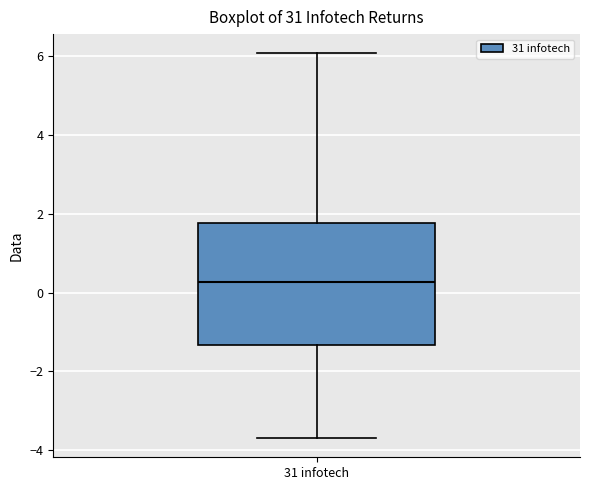

Read this box plot against the y-axis: the position of the median line, the range covered by the box, and the ends of both whiskers. The values are not printed on the chart, so give them approximately, as read against the axis.

median 0.2, box -1.4 to 1.8, whiskers -3.6 to 6.0